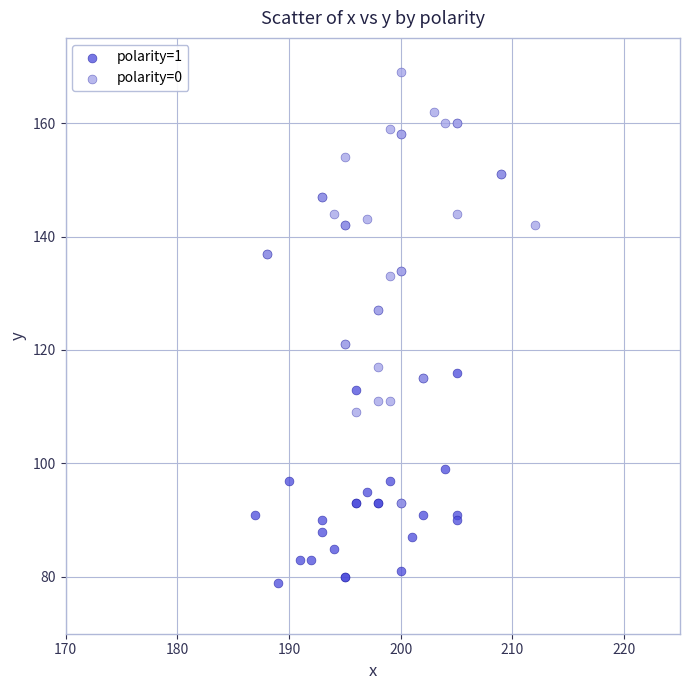

Which series contains the lowest Y value?

polarity=1